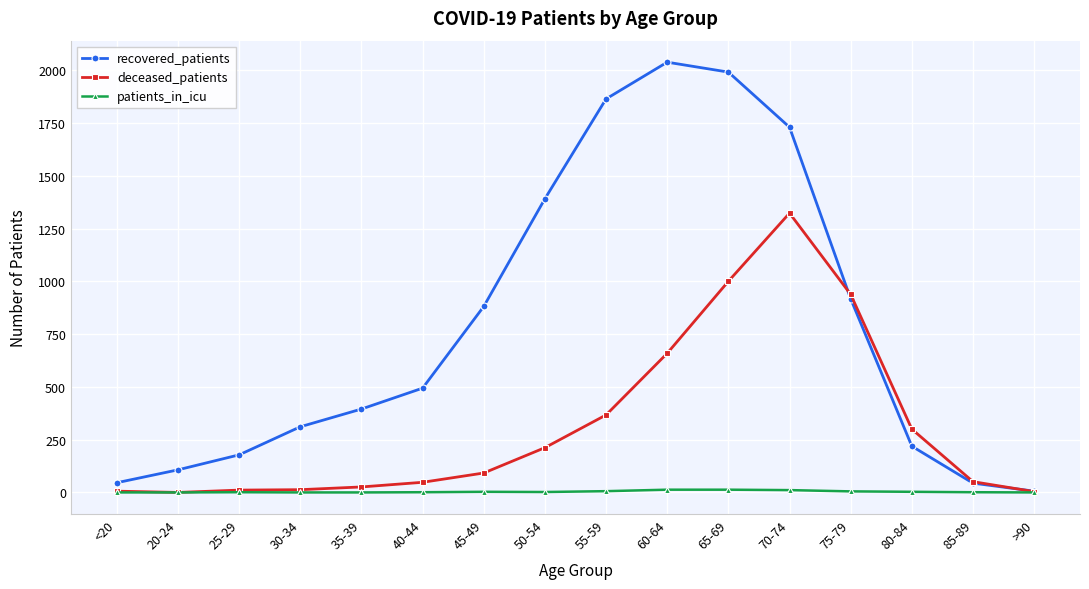

True or false: deceased_patients has more than 0 interior local peaks.

True